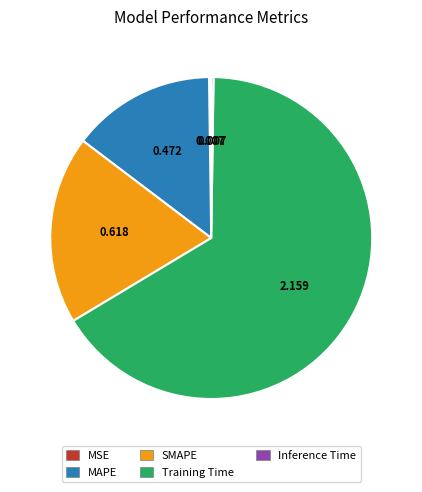

Which category has the biggest portion of the pie?

Training Time